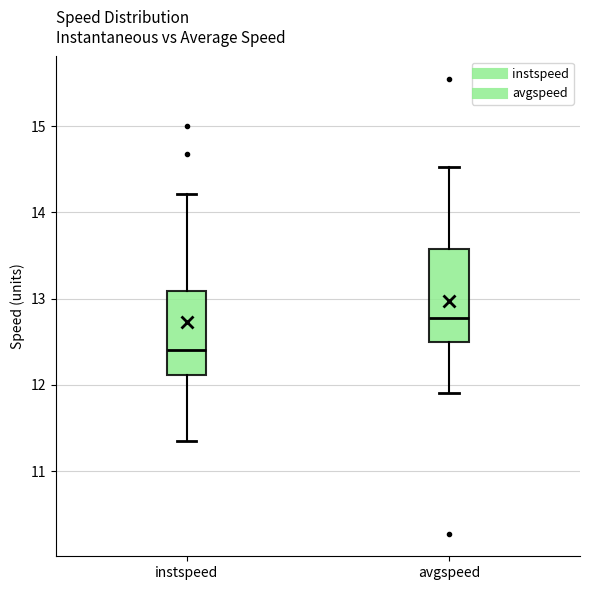

Comparing the boxes themselves (not the whiskers), which one is the tallest?

avgspeed